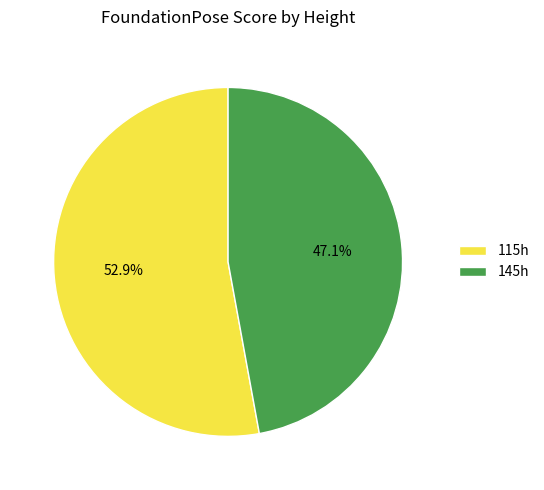

Rank the categories by value from highest to lowest.

115h, 145h